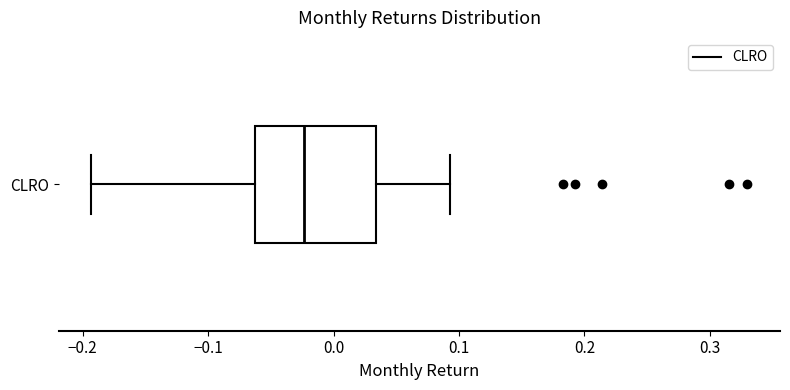

Read this box plot against the x-axis: the position of the median line, the range covered by the box, and the ends of both whiskers. The values are not printed on the chart, so give them approximately, as read against the axis.

median -0.02, box -0.06 to 0.03, whiskers -0.19 to 0.09